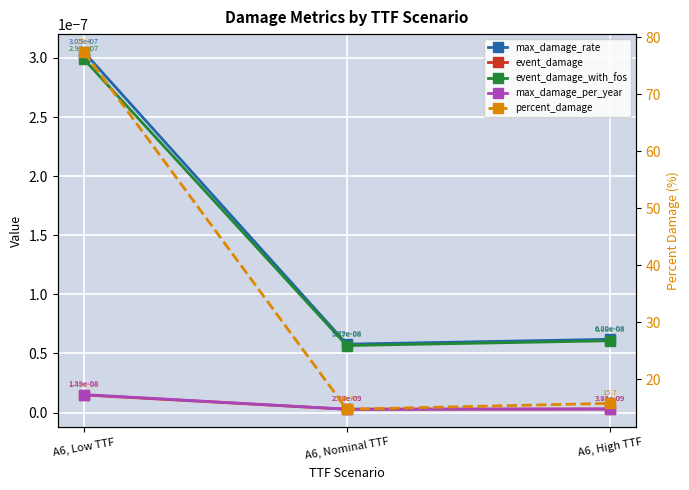

What are all the series names shown in the legend?

max_damage_rate, event_damage, event_damage_with_fos, max_damage_per_year, percent_damage